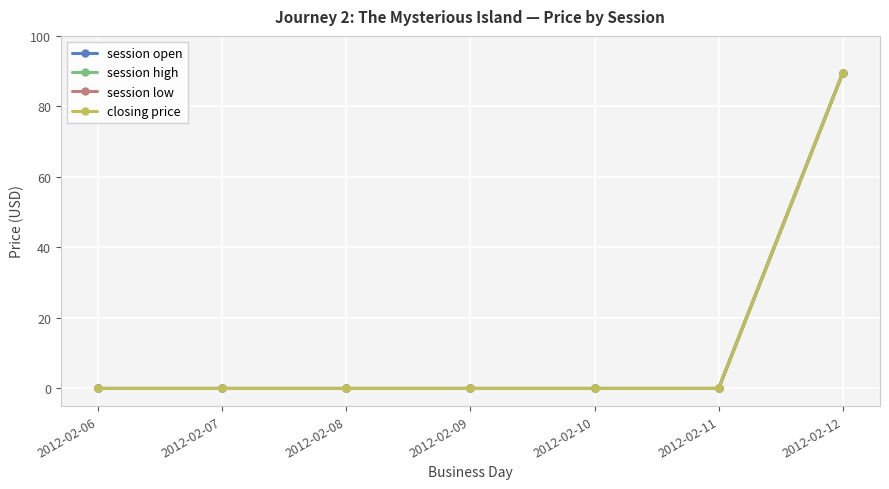

List the labels in order of closing price value, largest first.

2012-02-12, 2012-02-06, 2012-02-07, 2012-02-08, 2012-02-09, 2012-02-10, 2012-02-11